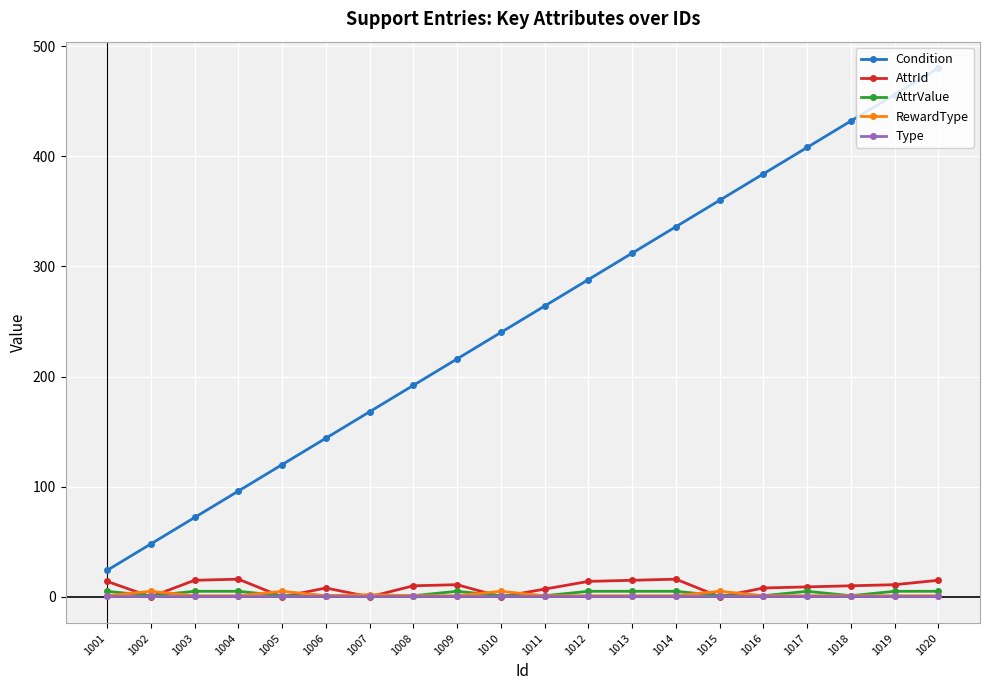

What is the difference between the highest and lowest values at 1002?

48